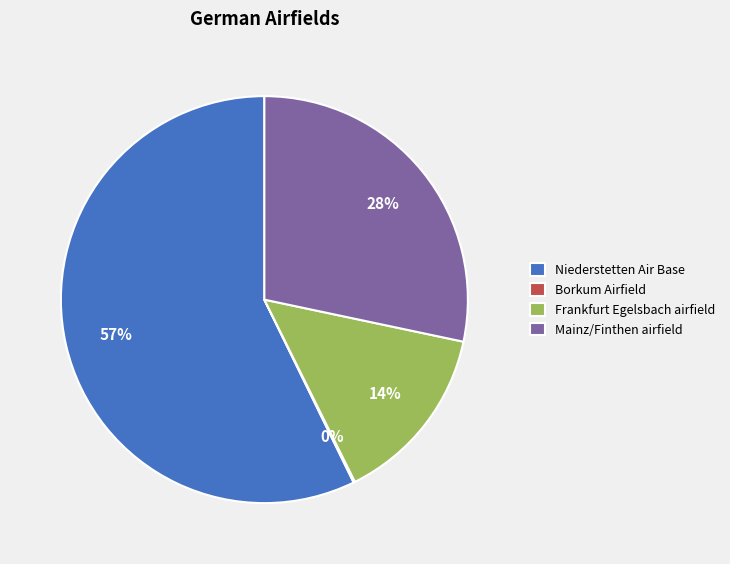

To the nearest percent, what is the average slice percentage?

25%